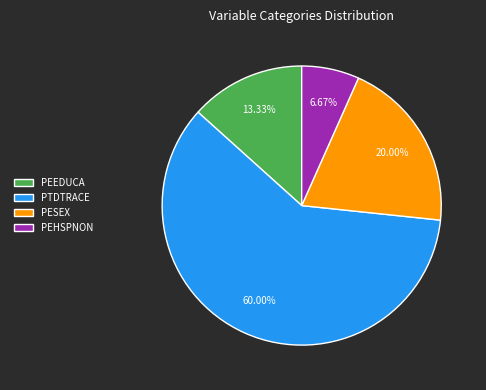

The PEHSPNON slice represents 7% of the pie. True or false?

True